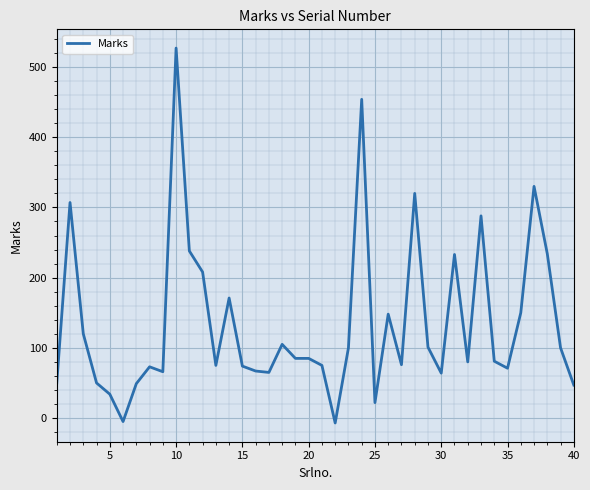

True or false: the data has more than 2 interior local peaks.

True